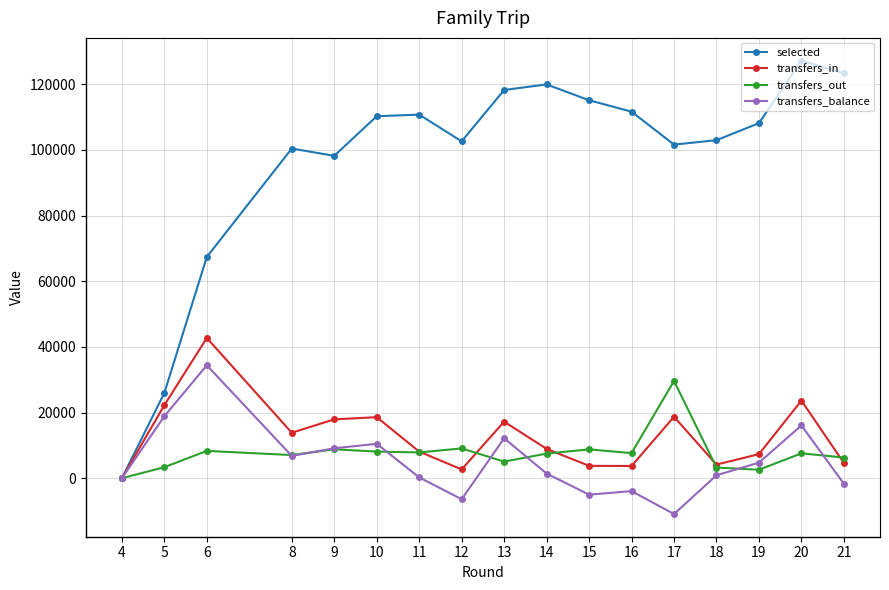

Read the transfers_balance value at 14, to the nearest 100.

1400